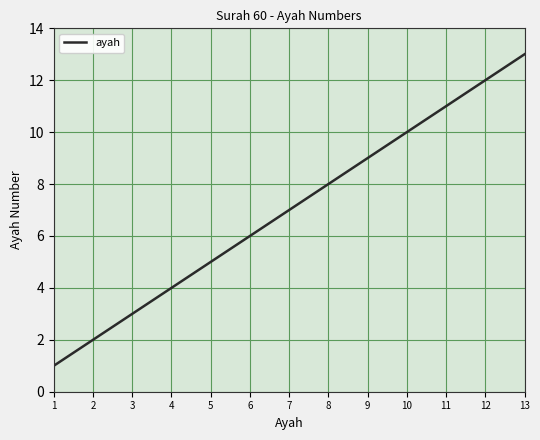

At which category does the chart reach its peak across all series?

13